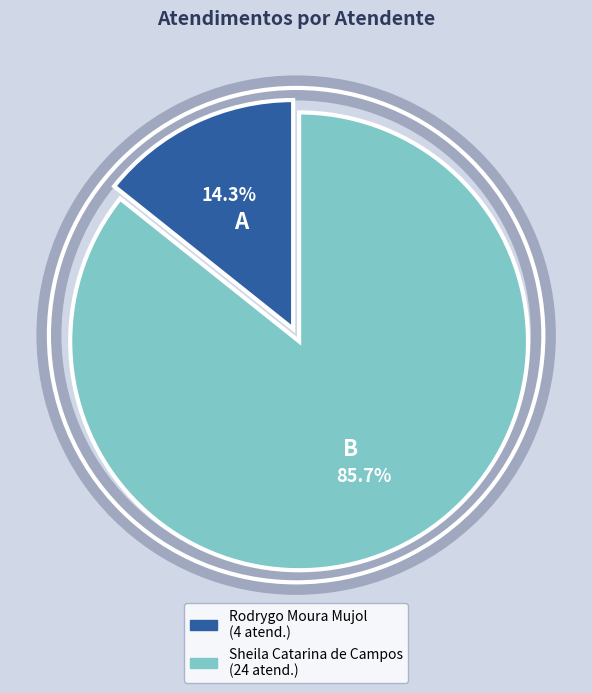

To the nearest percent, what percentage of the pie is Sheila Catarina de Campos?

86%